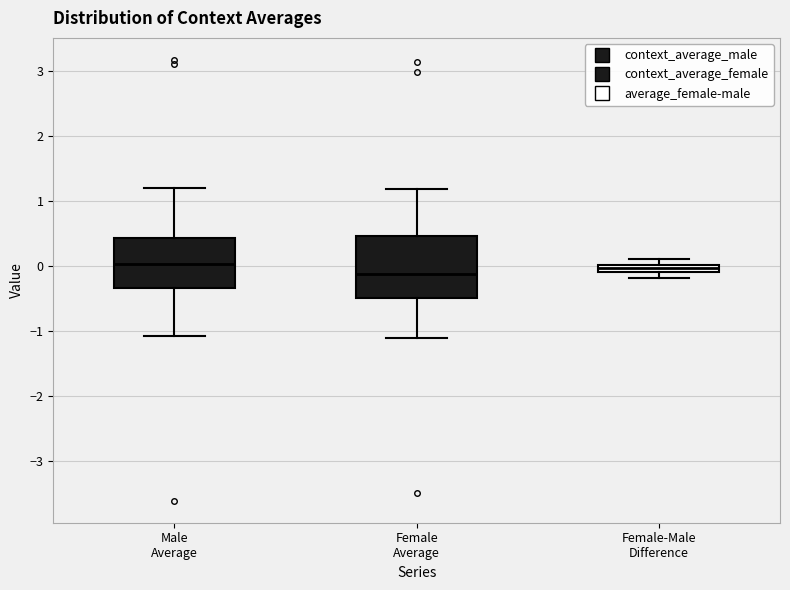

Where is the lower edge of the box for Male Average on the y-axis? The values are not printed on the chart, so give them approximately, as read against the axis.

-0.3